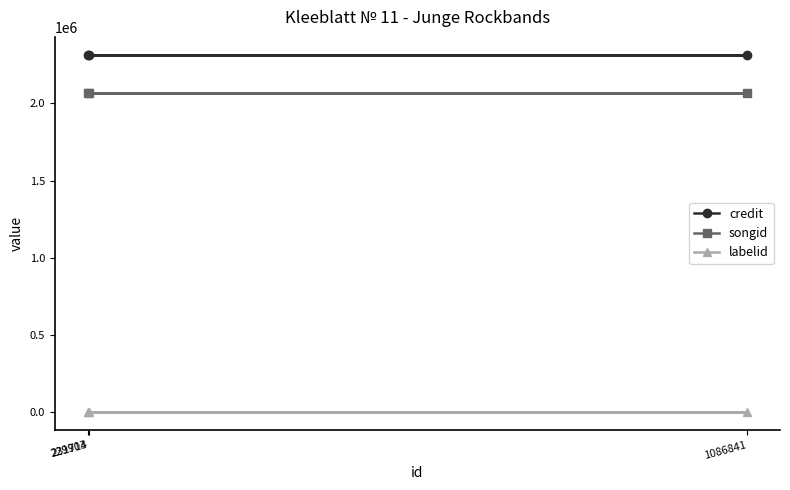

Which series has the largest range (max minus min)?

credit